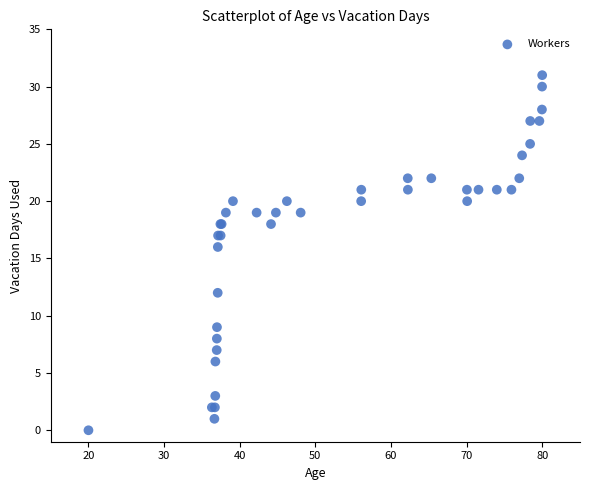

What Y value in the scatter plot is closest to 15?

16